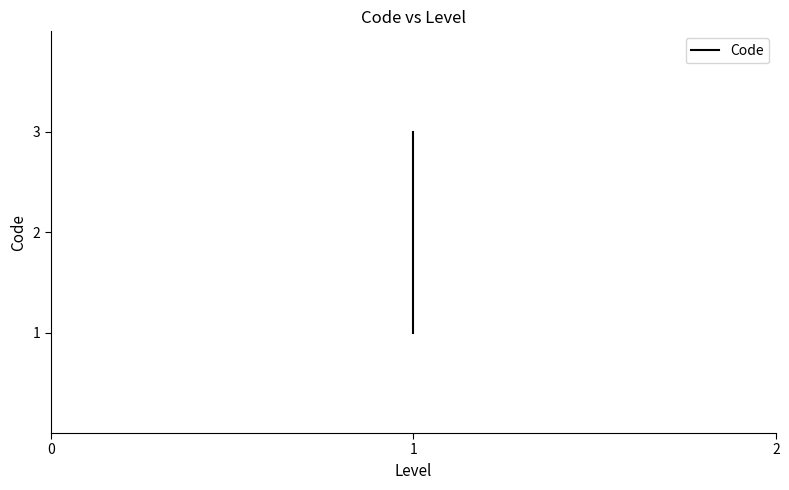

How many values are below 2?

1